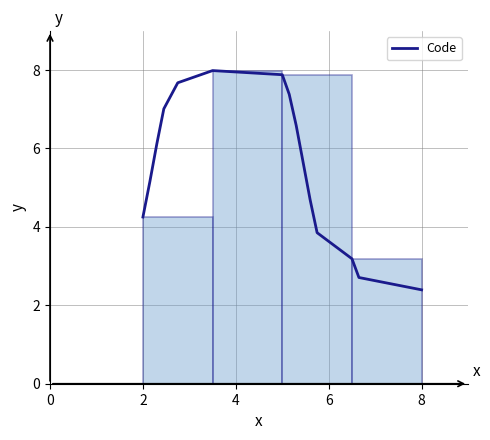

How many series are shown in this chart?

1